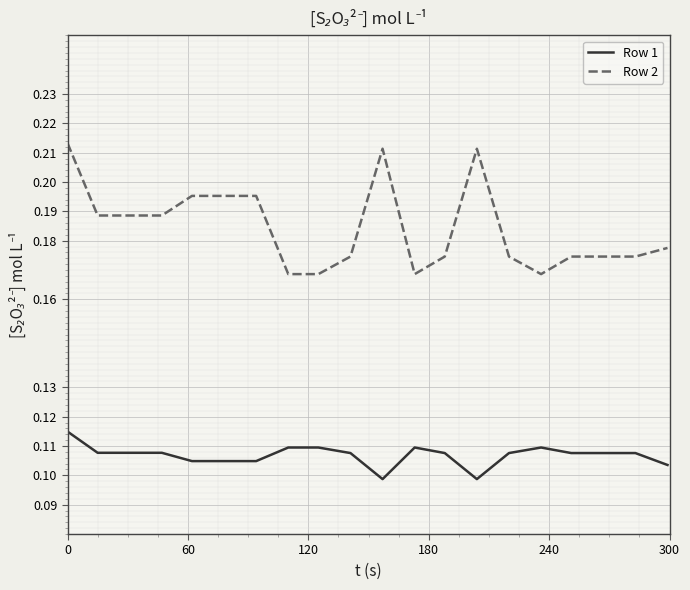

List the series in order of their overall mean, lowest first.

Row 1, Row 2